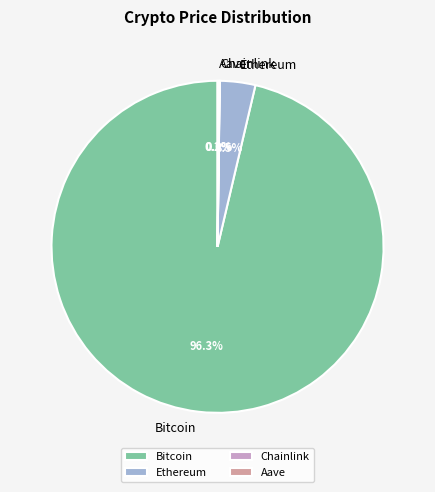

Which slice represents more than half of the pie?

Bitcoin